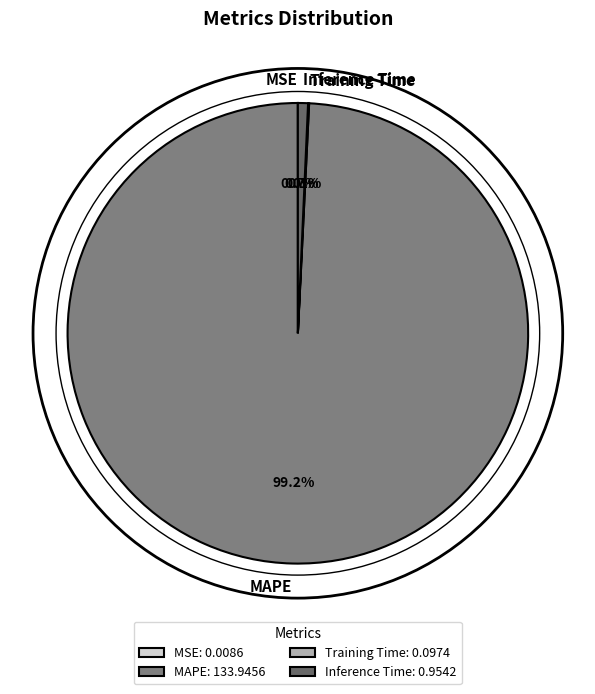

Is MAPE the majority of the pie?

Yes